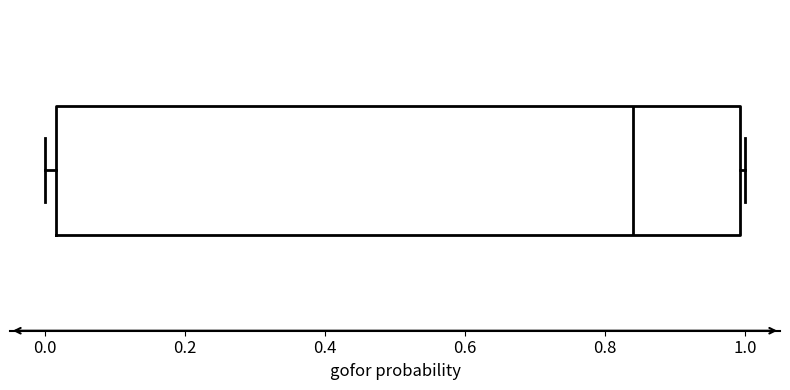

Transcribe this box plot: give where the median line is, the range the box spans, and where the two whiskers end, as read against the x-axis. The values are not printed on the chart, so give them approximately, as read against the axis.

median 0.84, box 0.02 to 1.00, whiskers 0.00 to 1.00 (just right of the box's right edge)